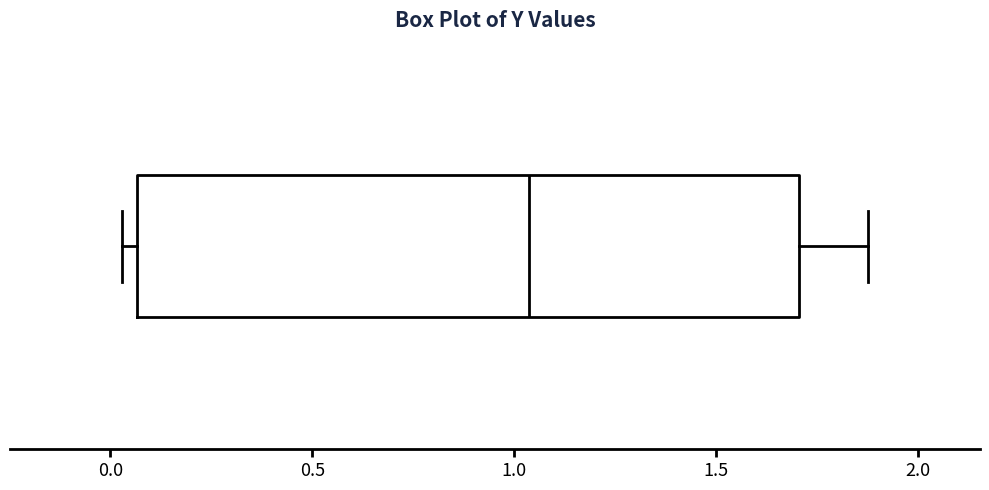

Read this box plot against the x-axis: the position of the median line, the range covered by the box, and the ends of both whiskers. The values are not printed on the chart, so give them approximately, as read against the axis.

median 1.05, box 0.05 to 1.70, whiskers 0.05 (just left of the box's left edge) to 1.90